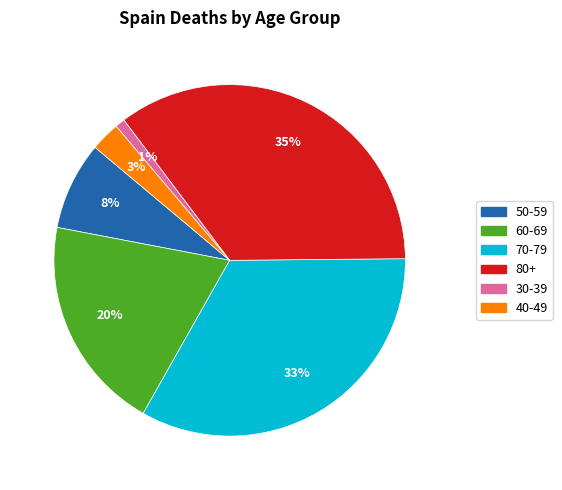

To the nearest percent, what is the average slice percentage?

17%